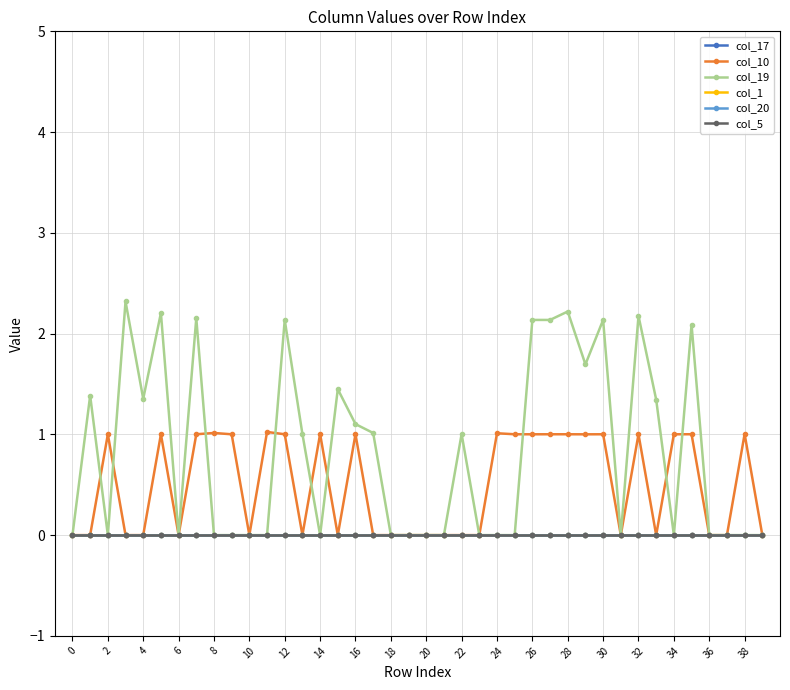

True or false: col_1 and col_19 intersect in this chart.

False